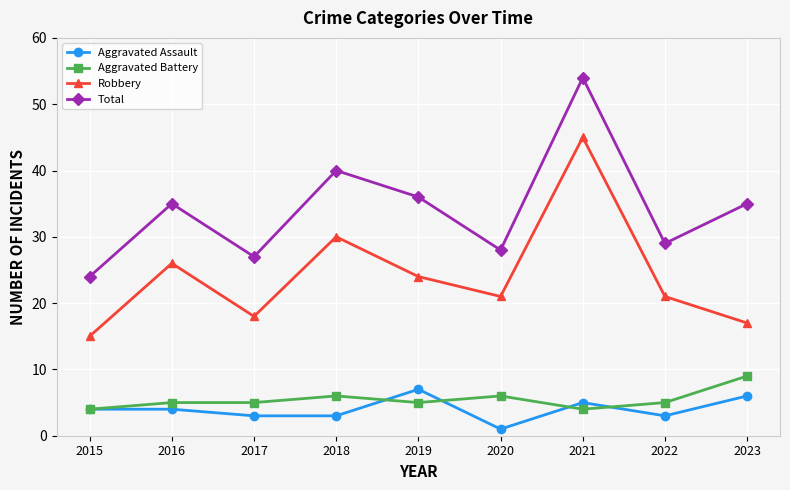

Is the value of Total at 2020 greater than the value of Aggravated Battery at 2017?

Yes